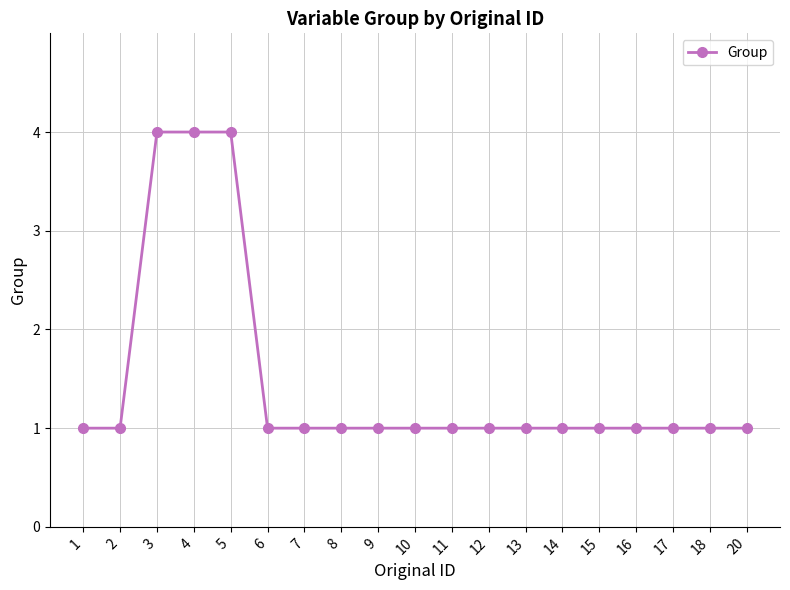

Approximately how many times larger is the value at 6 compared to 8?

1.0